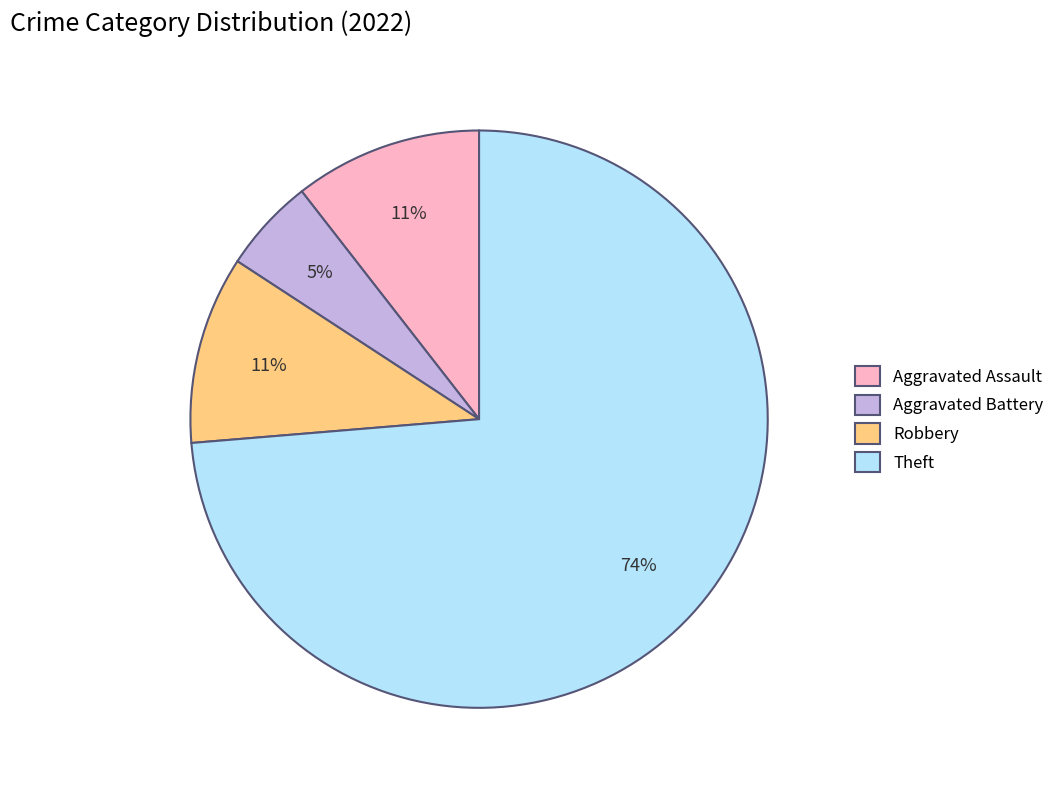

Is there a majority slice in this chart?

Yes